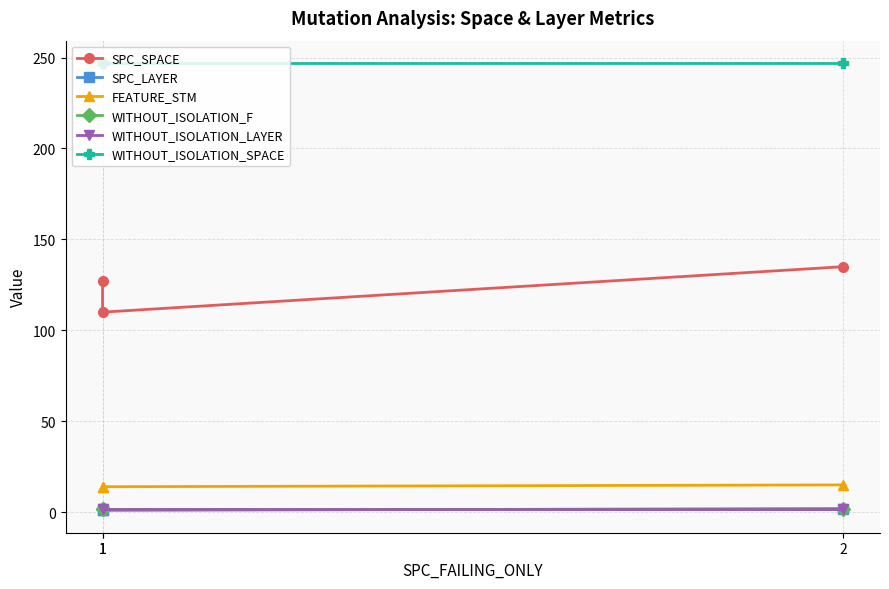

How many lines are shown in the chart?

6